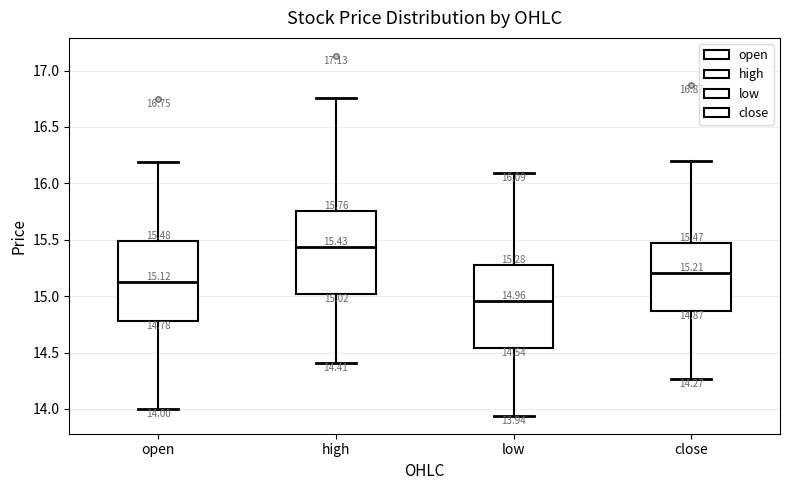

Which box has the highest median line?

high